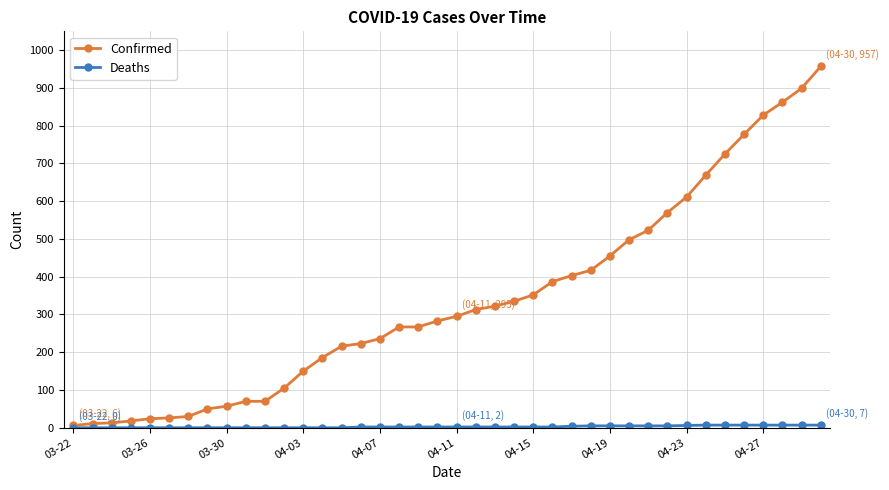

Which series has the widest spread of values?

Confirmed